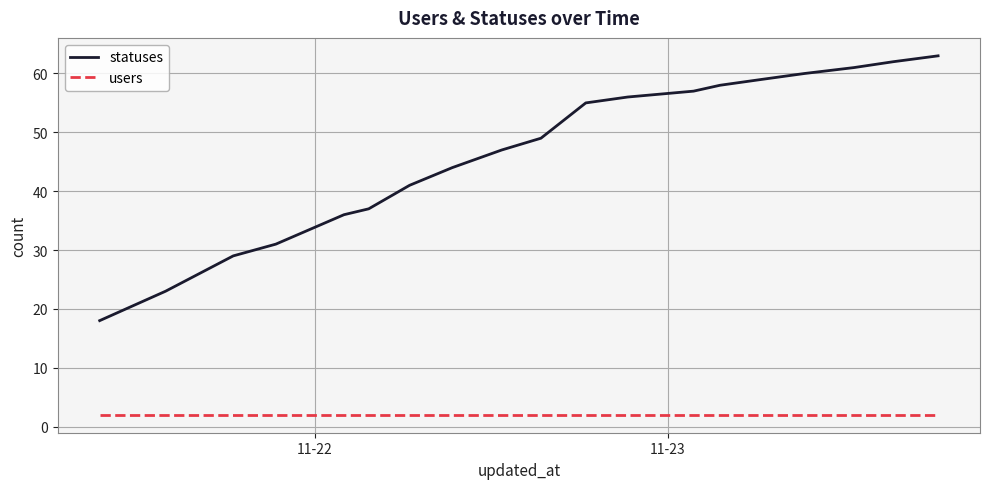

Which series has the largest total across all categories?

statuses